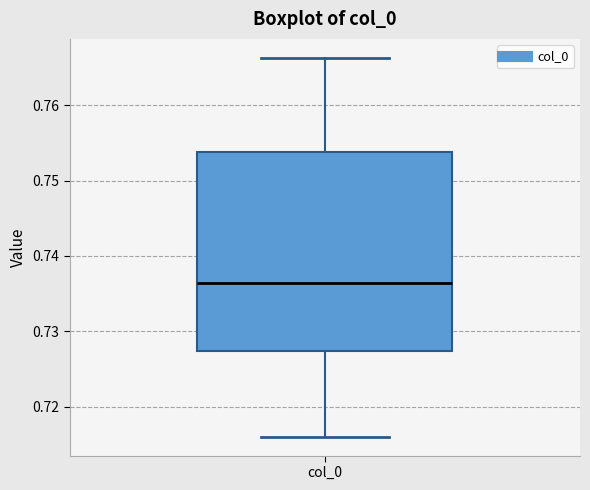

Read this box plot against the y-axis: the position of the median line, the range covered by the box, and the ends of both whiskers. The values are not printed on the chart, so give them approximately, as read against the axis.

median 0.736, box 0.727 to 0.754, whiskers 0.716 to 0.766